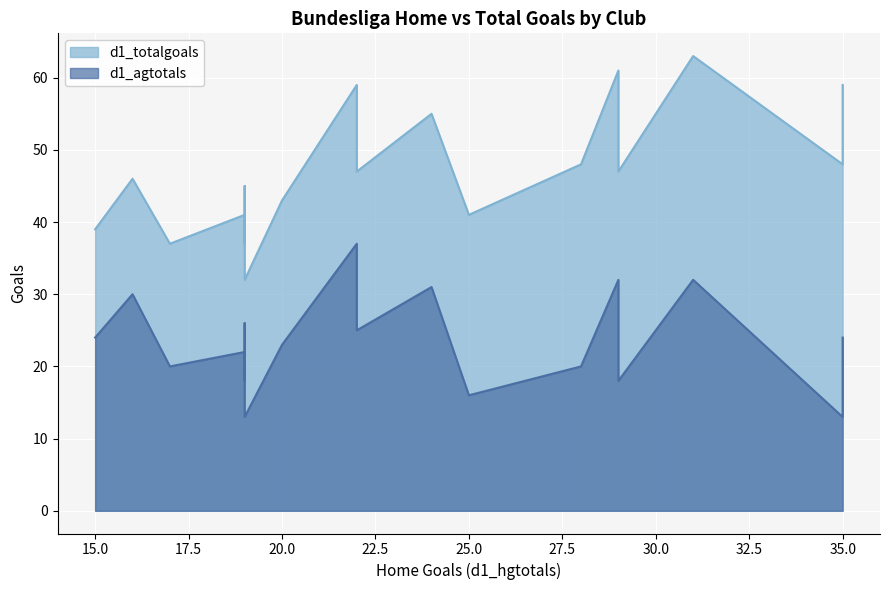

True or false: d1_agtotals has a value of 24 at Mainz.

False